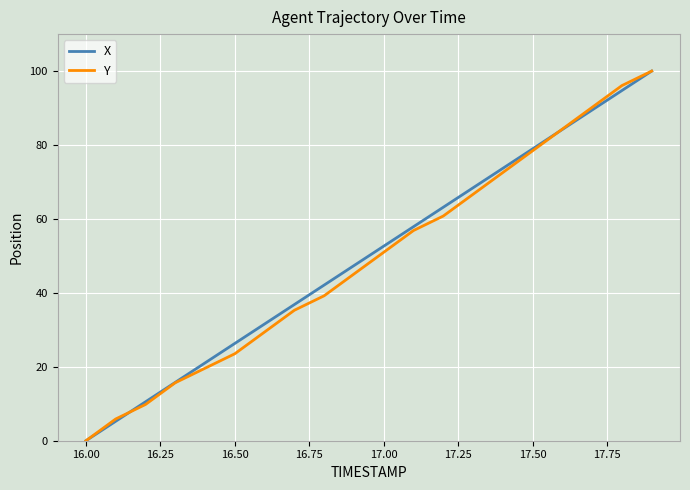

What are all the series names shown in the legend?

X, Y